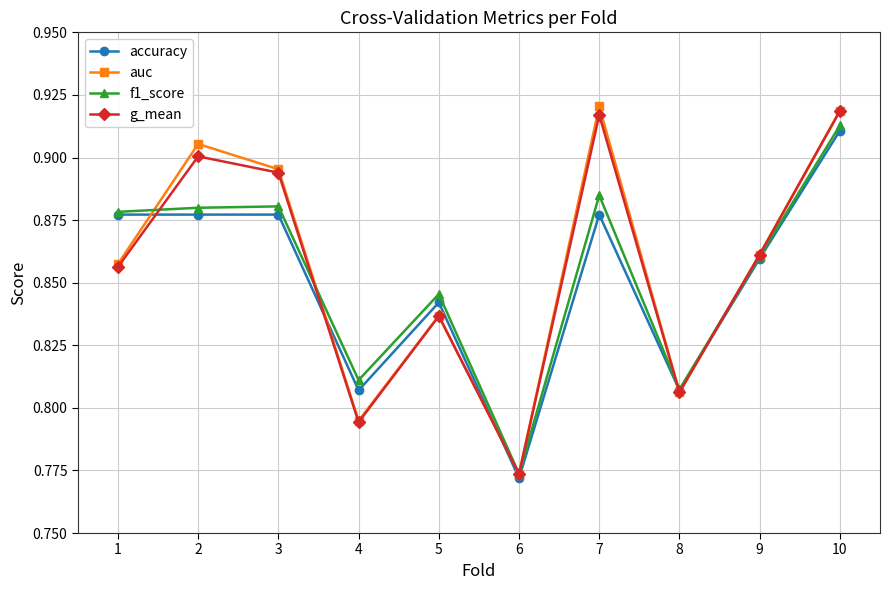

Does the chart have visible grid lines?

Yes